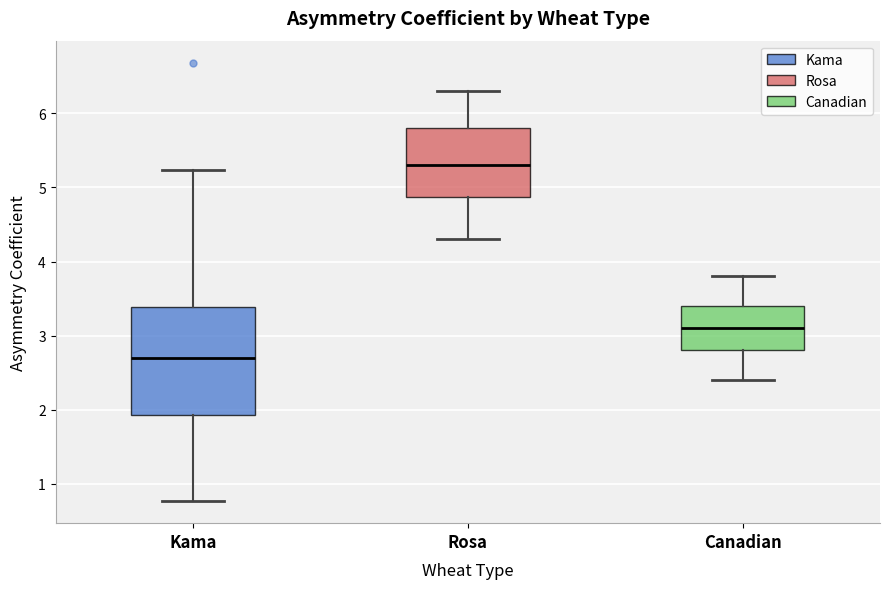

Where does the upper whisker of the box for Kama end on the y-axis? The values are not printed on the chart, so give them approximately, as read against the axis.

5.2